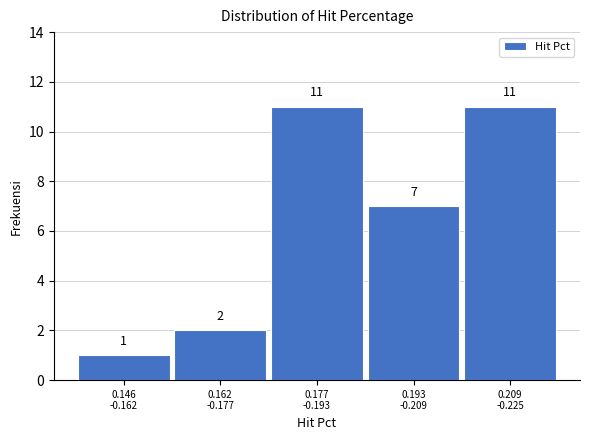

Reading left to right, what are all the values shown in this chart?

1	2	11	7	11